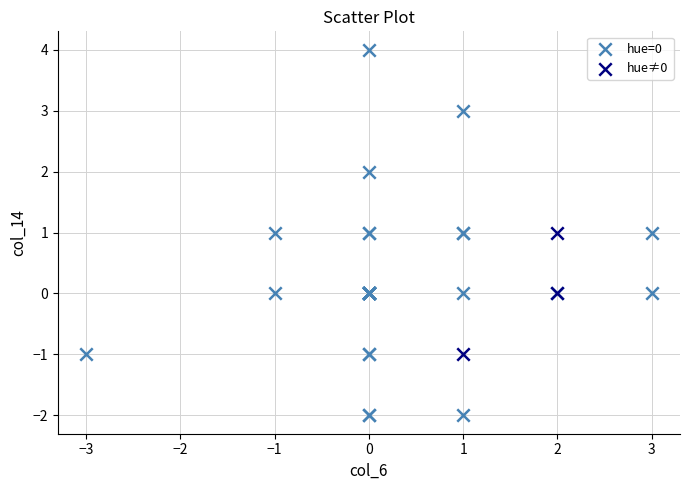

Which series has the widest spread of Y values?

hue=0